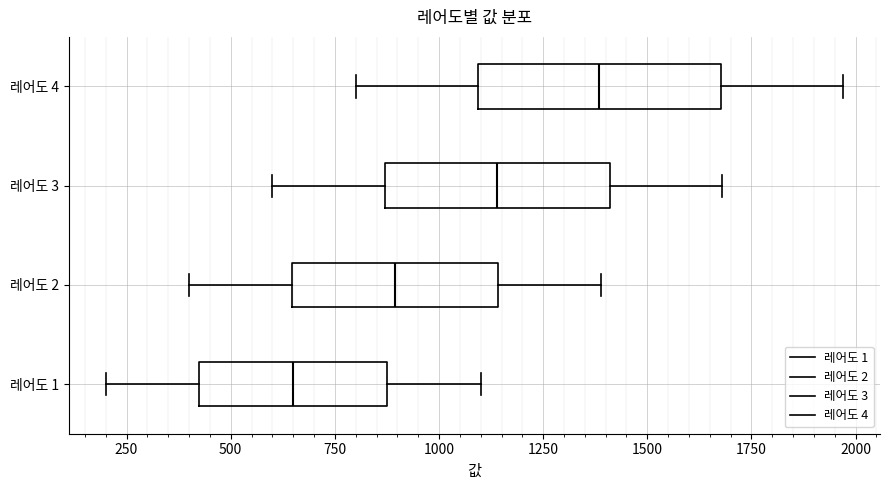

Reading bottom to top, transcribe this box plot: for each box, give where its median line is, the range the box spans, and where its two whiskers end, as read against the x-axis. The values are not printed on the chart, so give them approximately, as read against the axis.

레어도 1: median 650, box 450 to 900, whiskers 200 to 1100
레어도 2: median 900, box 650 to 1150, whiskers 400 to 1400
레어도 3: median 1150, box 850 to 1400, whiskers 600 to 1700
레어도 4: median 1400, box 1100 to 1700, whiskers 800 to 1950